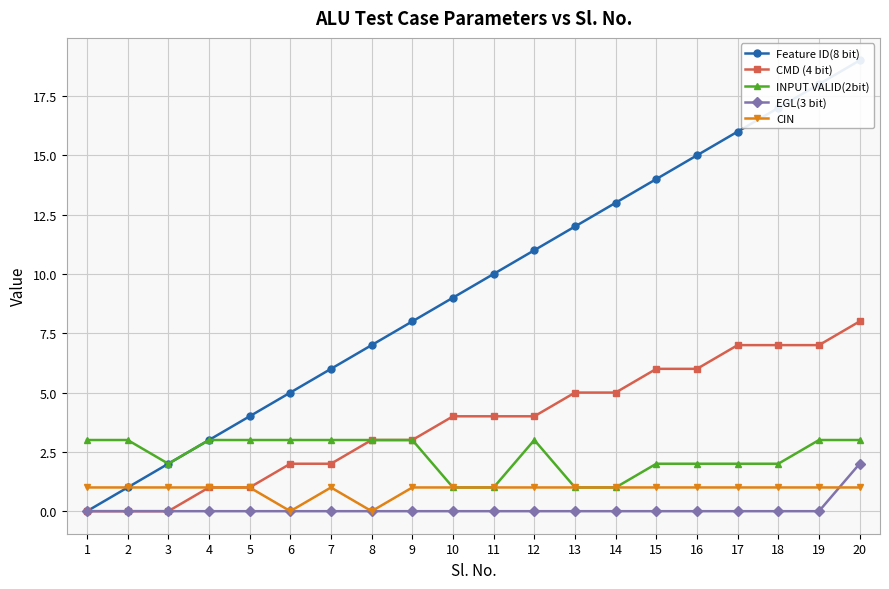

Which series ends up on top after the final intersection of CIN and EGL(3 bit)?

EGL(3 bit)